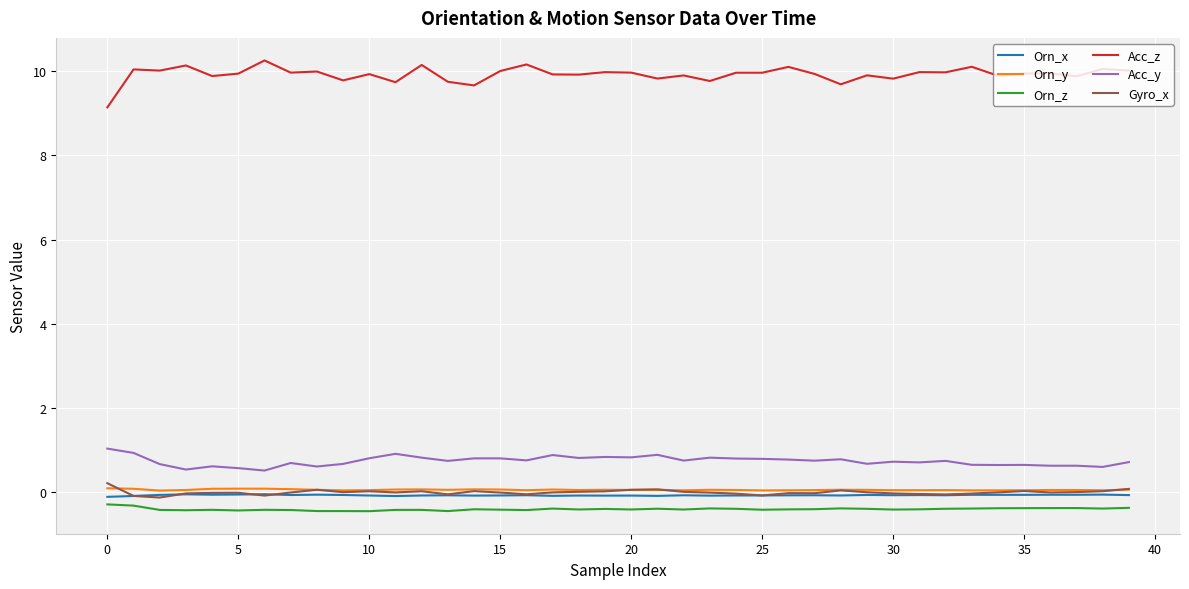

What is the maximum value shown in the chart?

10.3